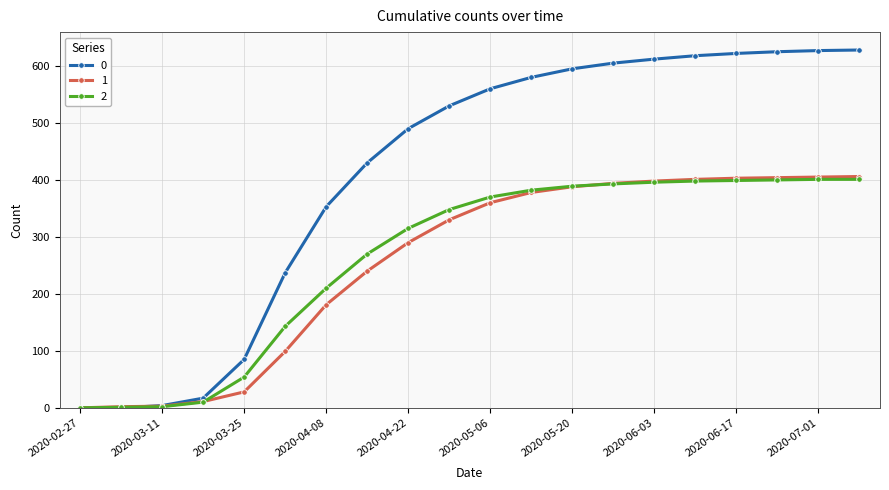

What is the greatest value displayed?

628